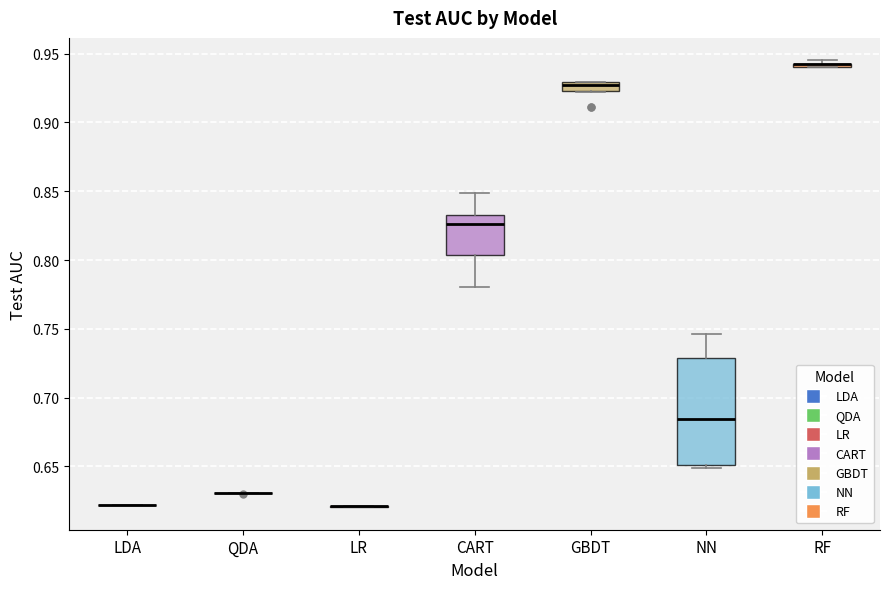

Comparing the boxes themselves (not the whiskers), which one is the tallest?

NN